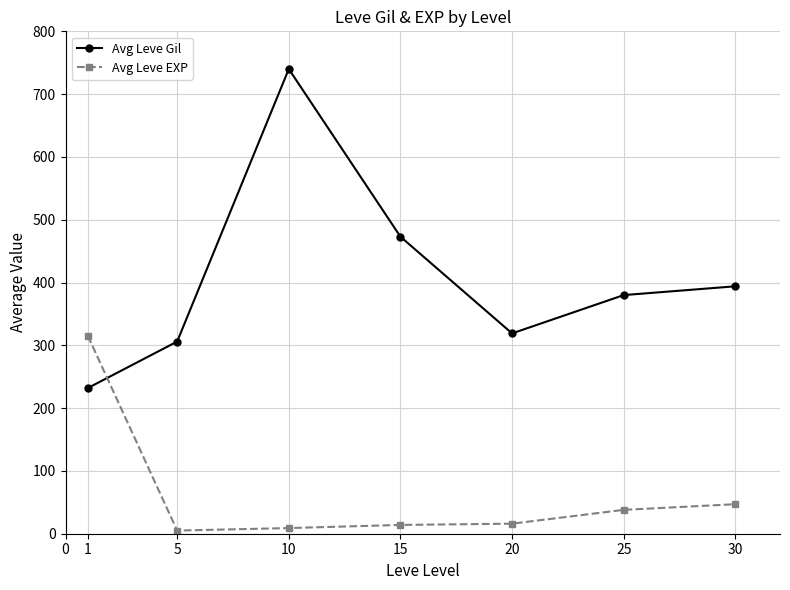

Where is Avg Leve EXP nearest to the value 160?

30